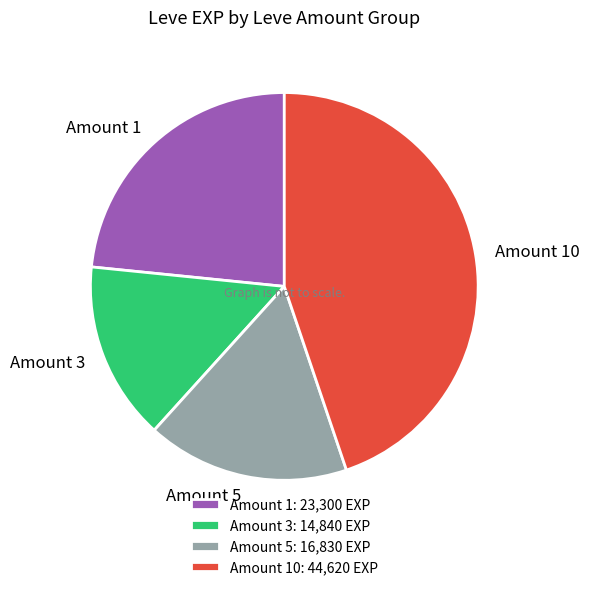

Count the number of slices in the pie.

4